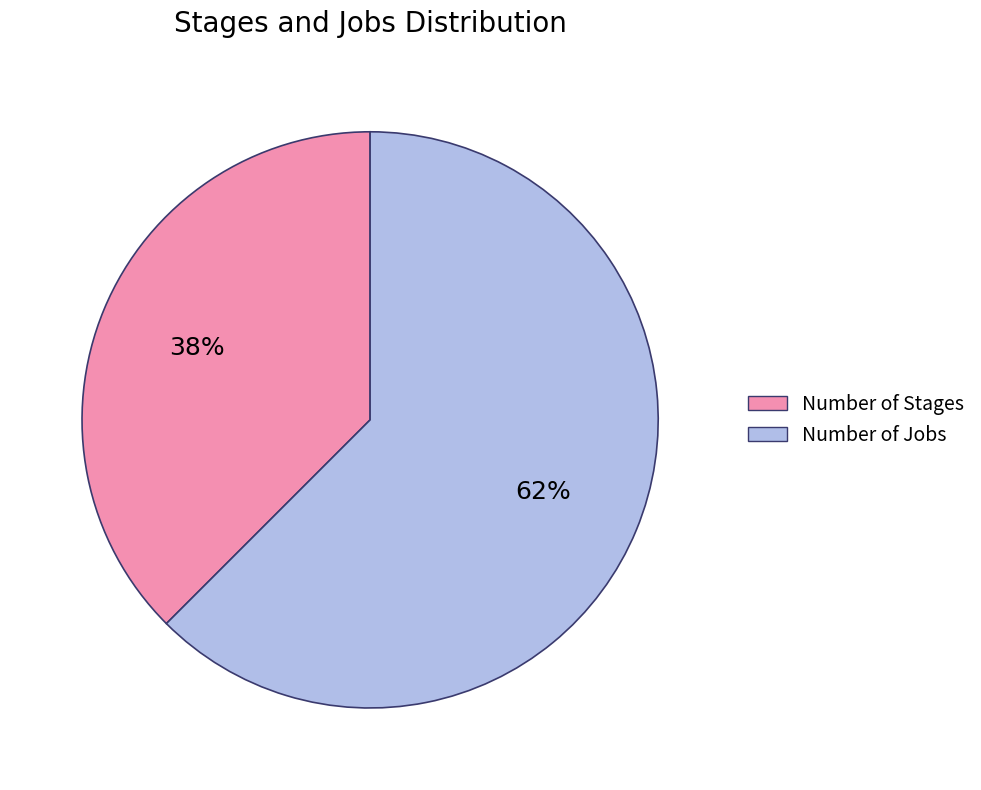

What is the majority slice?

Number of Jobs